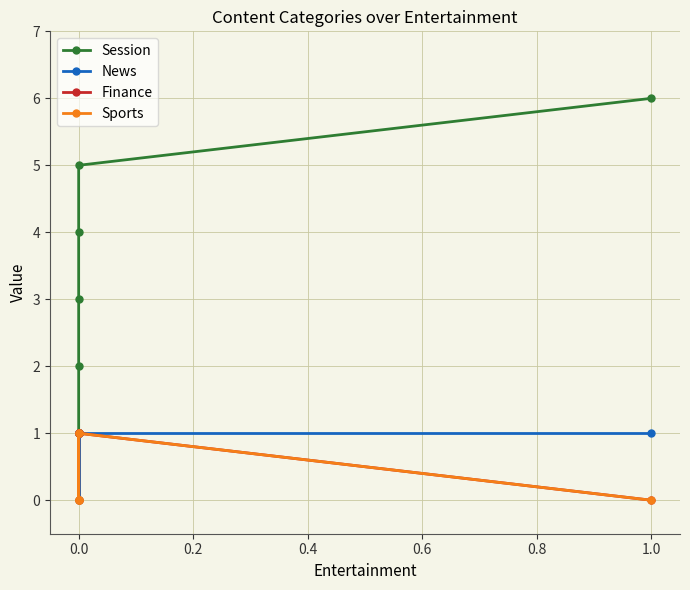

In Sports, how many points are higher than both neighbors (excluding endpoints)?

2